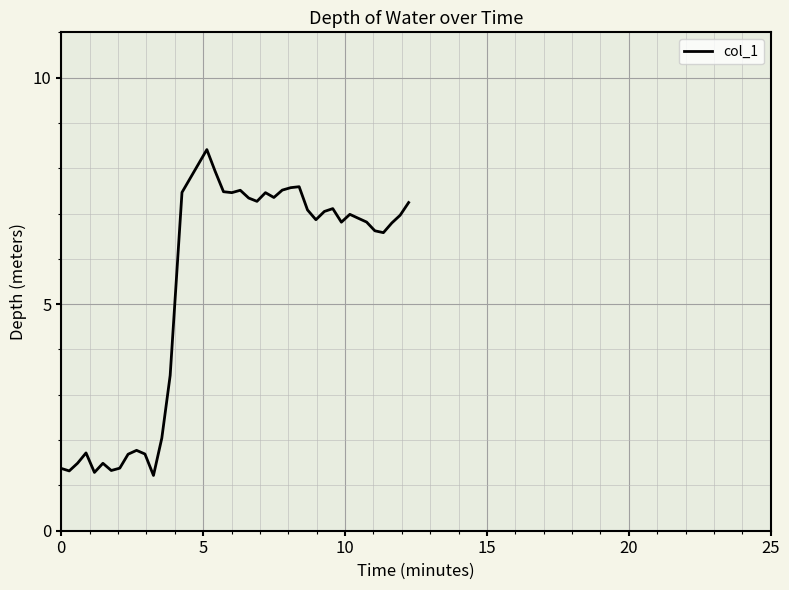

What is the smallest value displayed?

1.2